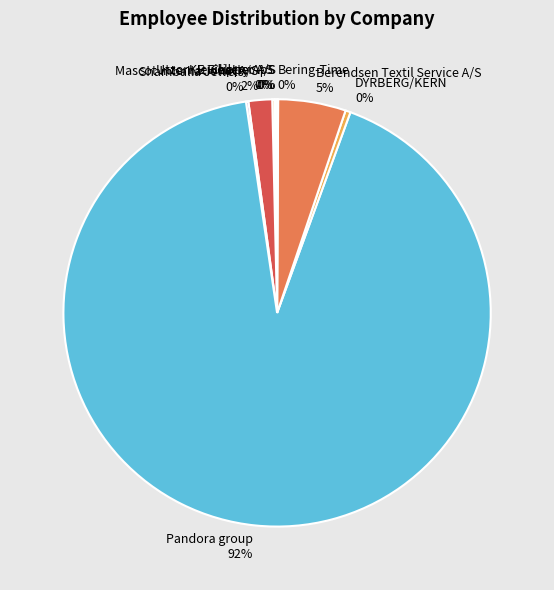

To the nearest percent, what is the combined percentage of DYRBERG/KERN and Mascot International A/S?

2%